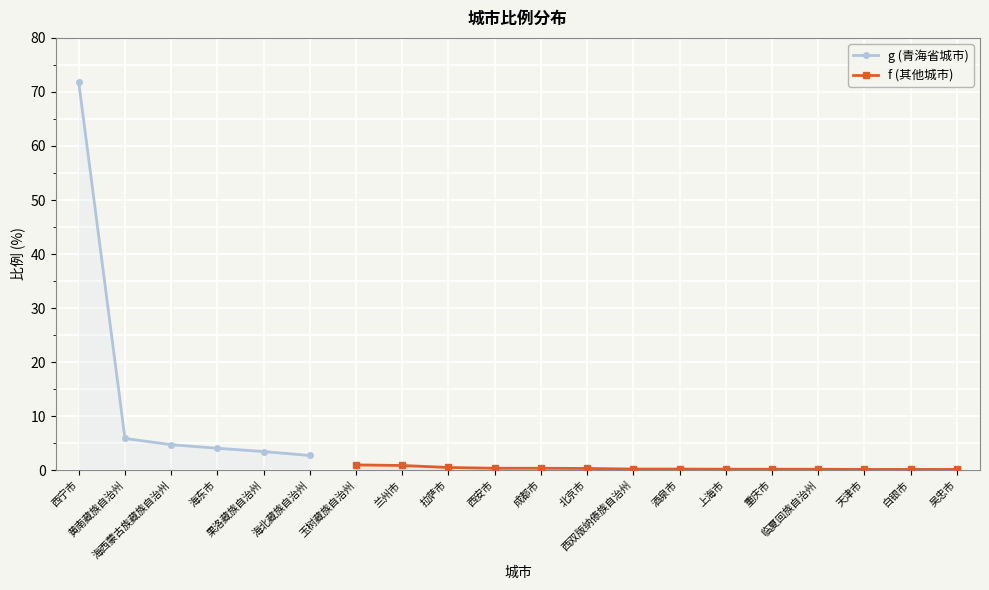

Which label corresponds to the largest value in the chart?

西宁市